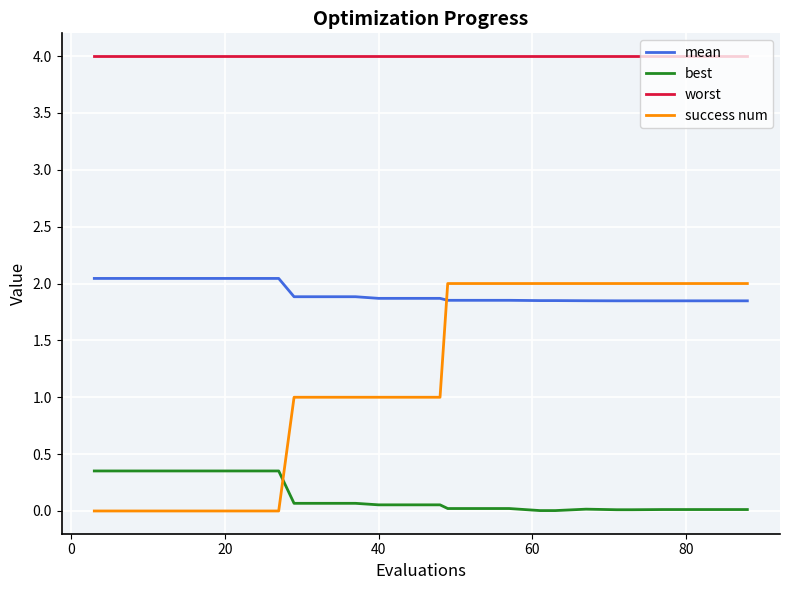

Which series has the widest spread of values?

success num